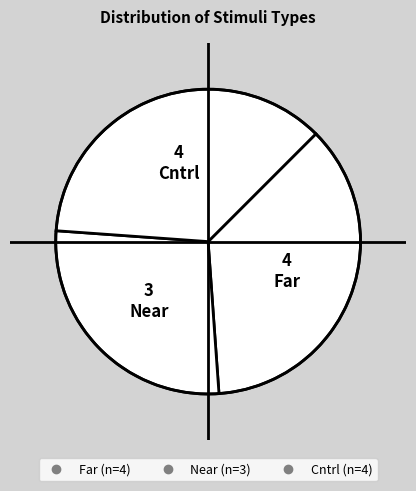

Is there any slice that represents more than half of the pie?

No